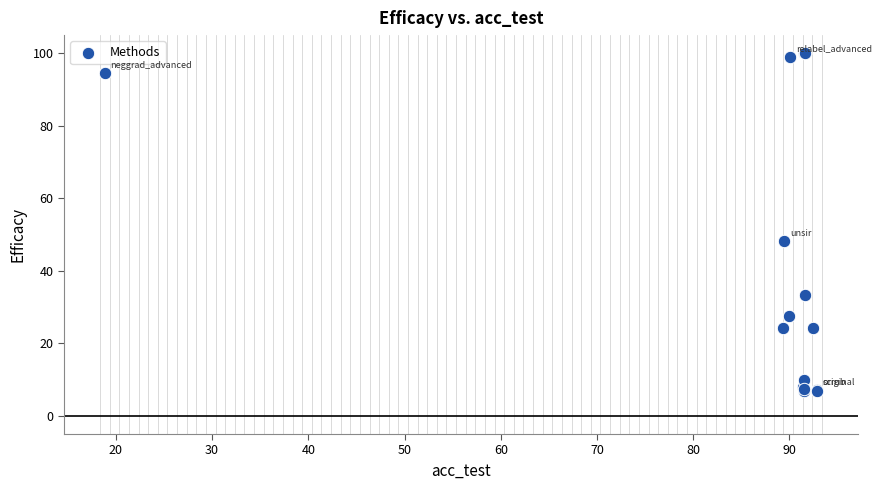

What Y value in the scatter plot is closest to 53?

48.2